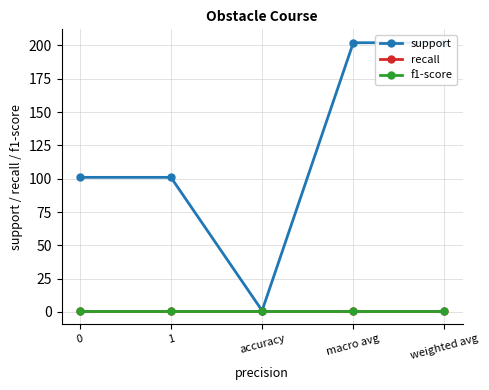

What is the total value across all series at 0?

103